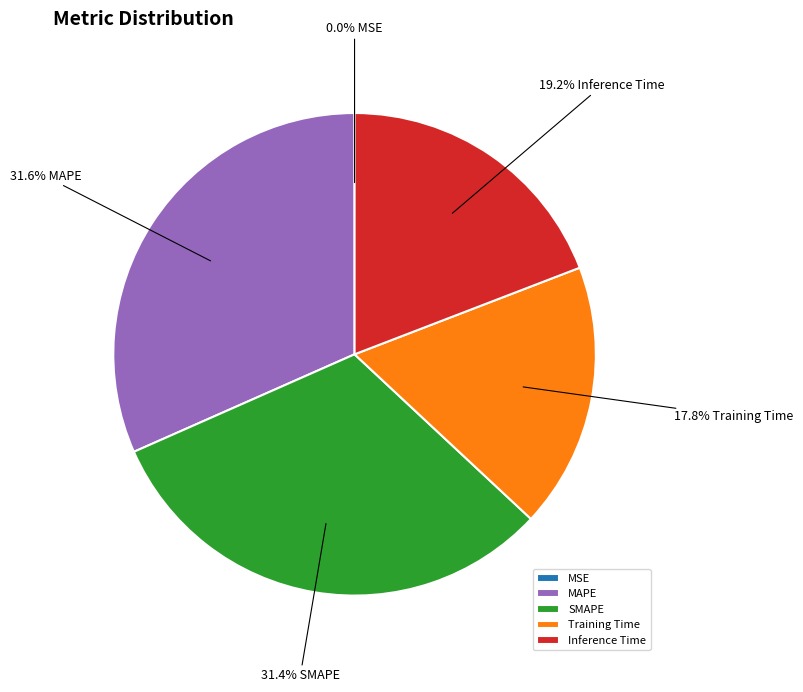

To the nearest percent, what is the difference between the Inference Time and SMAPE slice percentages?

12%